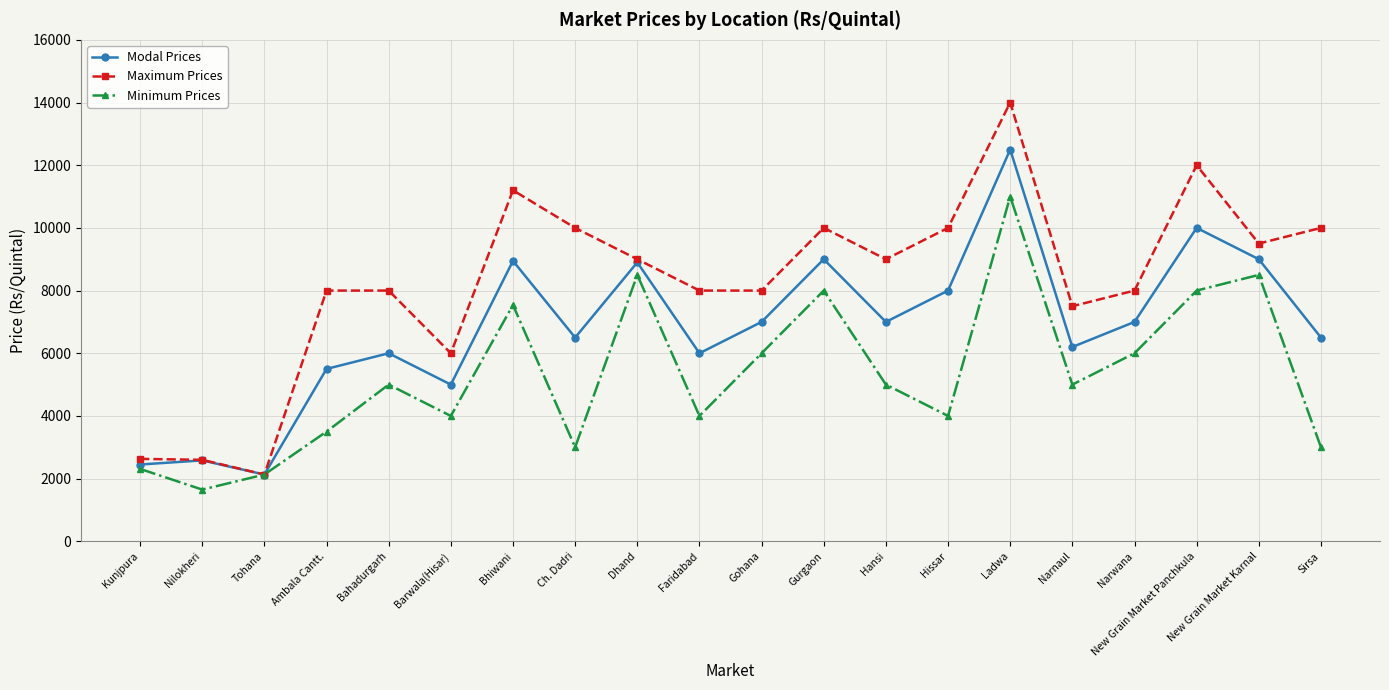

Rank the series at Hansi from highest to lowest value.

Maximum Prices, Modal Prices, Minimum Prices